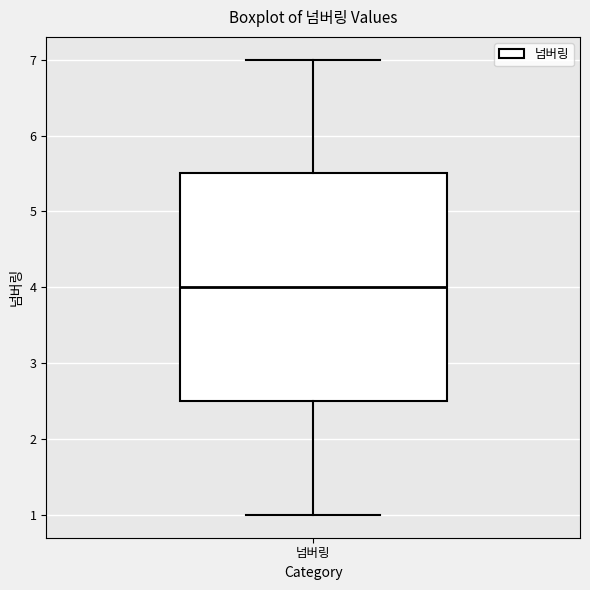

Where does the upper whisker of the box for 넘버링 end on the y-axis? The values are not printed on the chart, so give them approximately, as read against the axis.

7.0